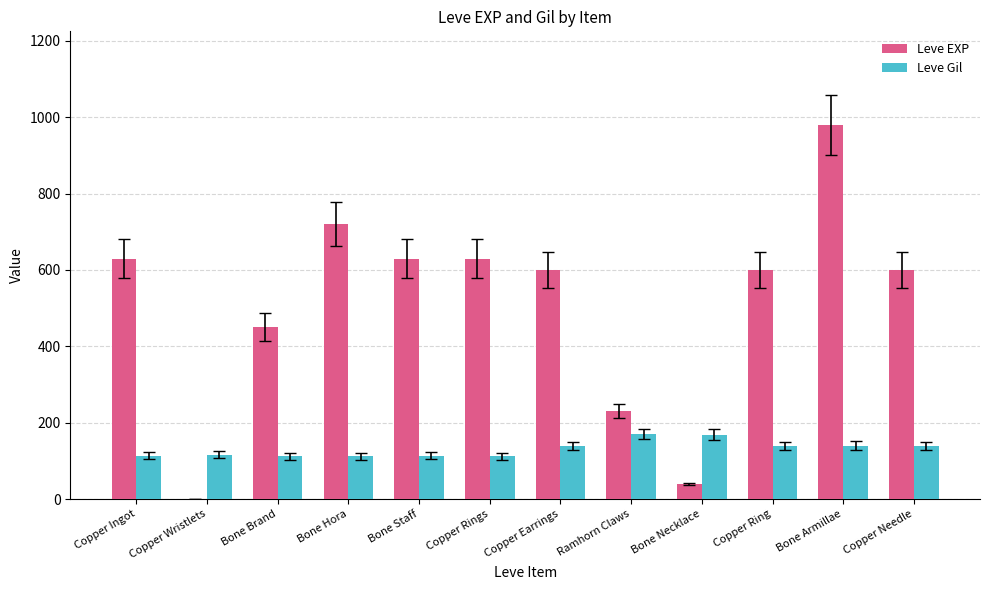

At which category is the sum across all series the highest?

Bone Armillae